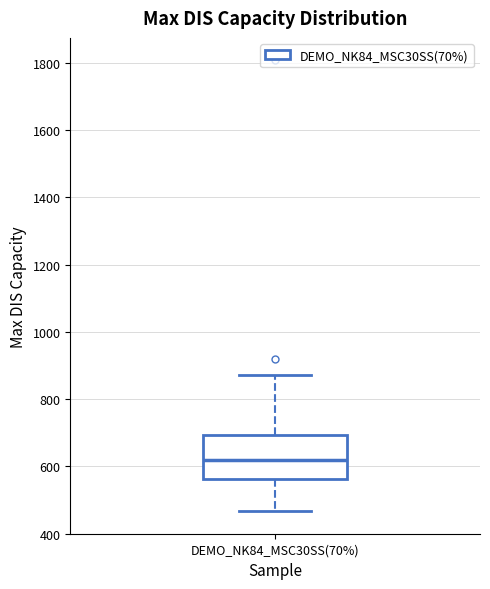

Transcribe this box plot: give where the median line is, the range the box spans, and where the two whiskers end, as read against the y-axis. The values are not printed on the chart, so give them approximately, as read against the axis.

median 620, box 560 to 700, whiskers 460 to 880